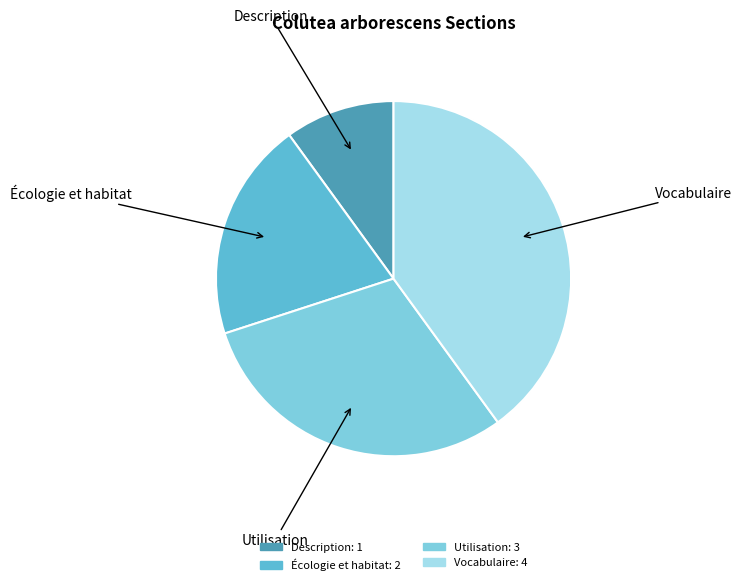

Which category has the biggest portion of the pie?

Vocabulaire